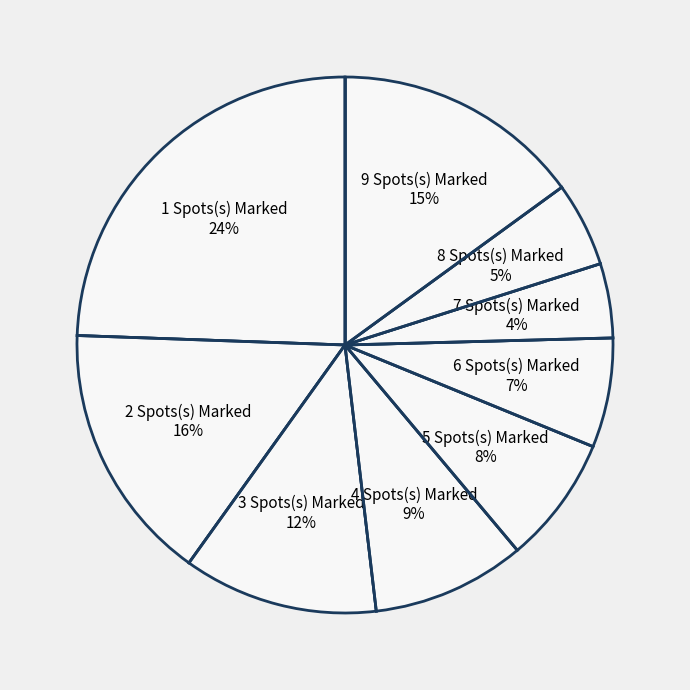

Which slice is the smallest?

7 Spots(s) Marked